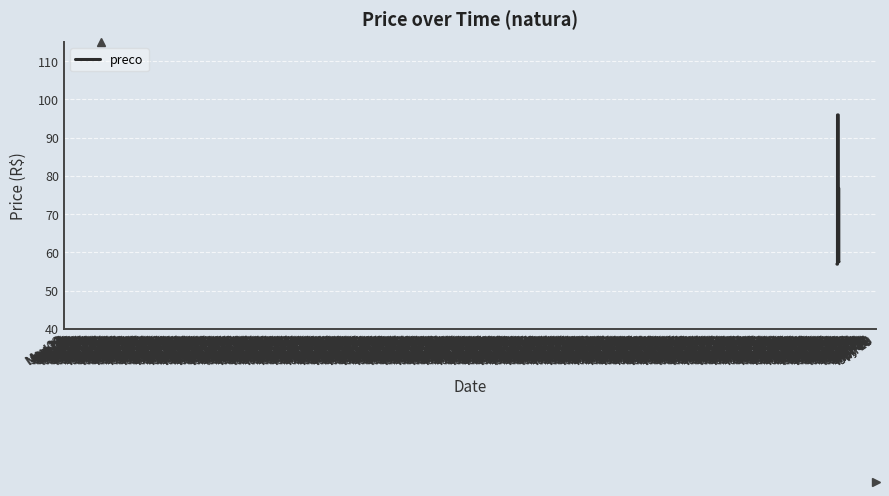

What is the difference between the maximum and second lowest values?

39.0